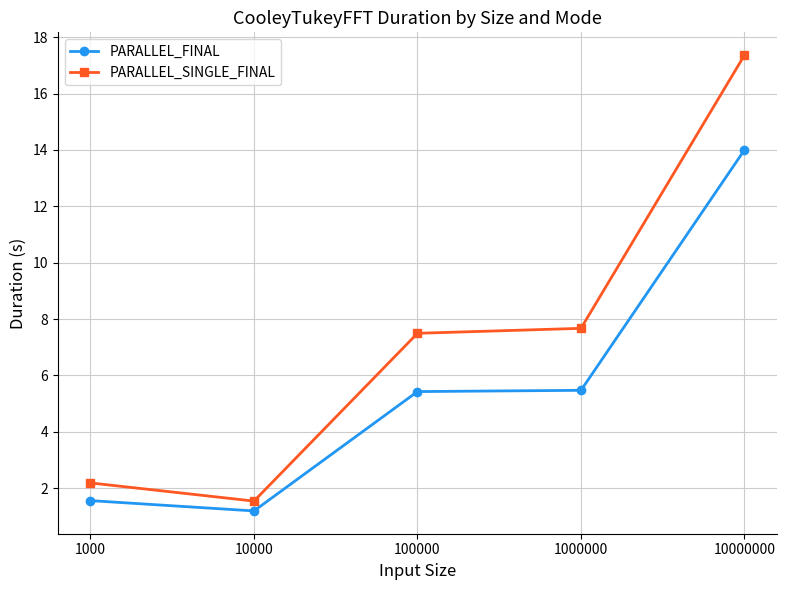

What is the value of the PARALLEL_SINGLE_FINAL point at the 1st from the left?

2.2